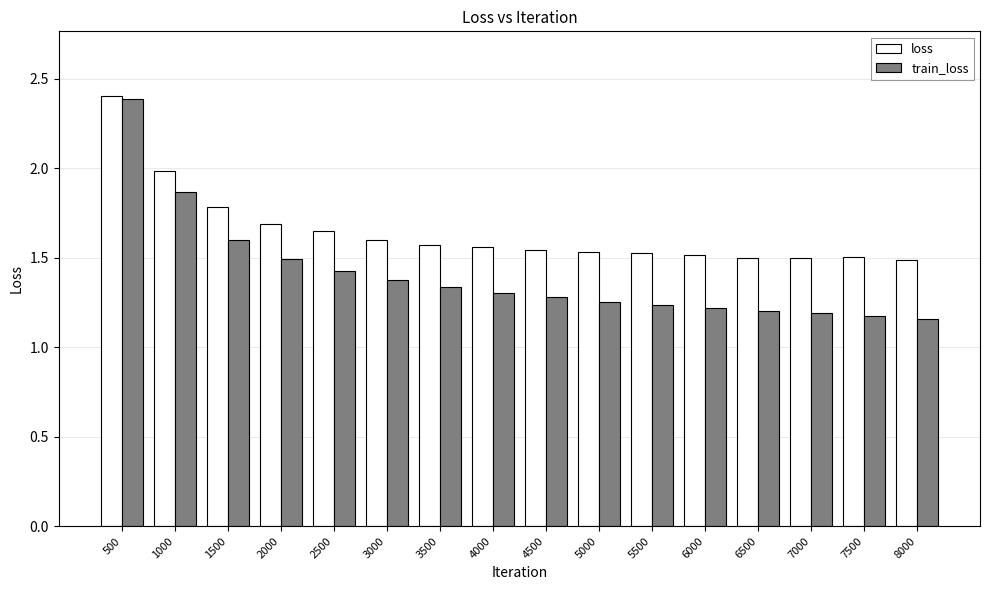

Is the value of train_loss at 4000 greater than the value of loss at 6000?

No